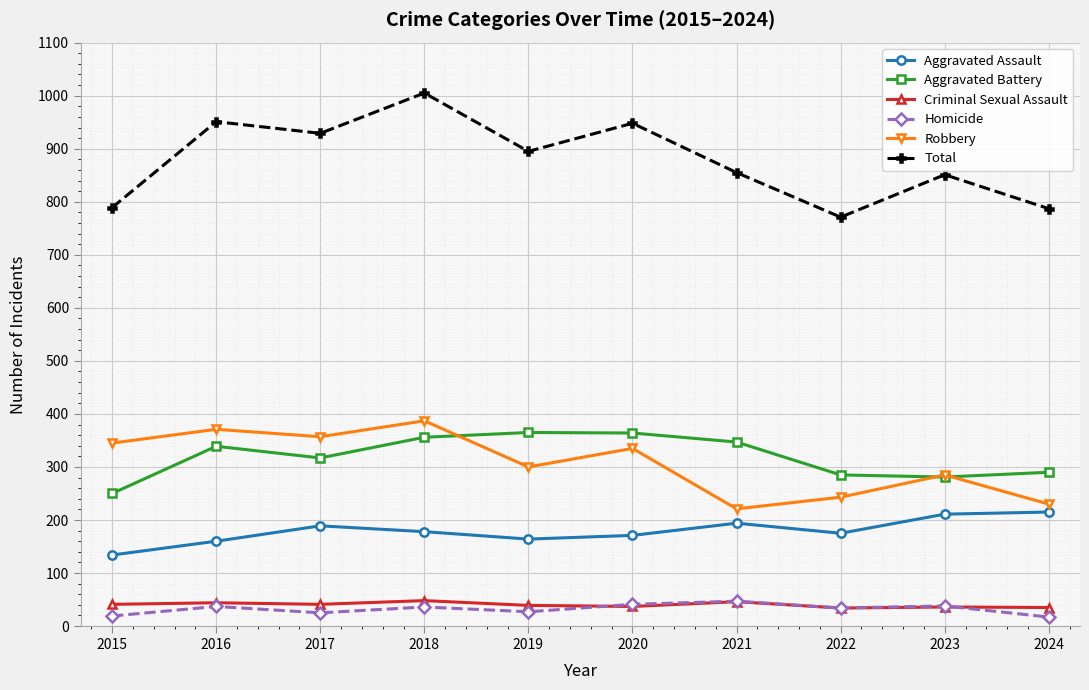

Where does the Total series first go above 895?

2016